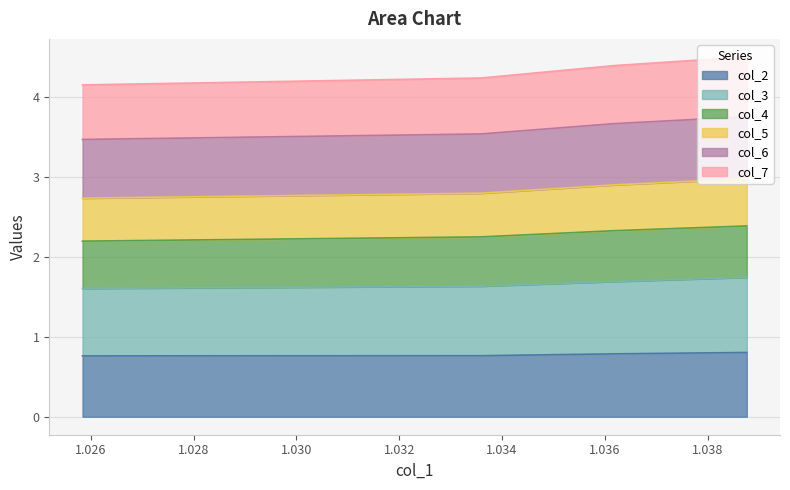

Does the chart display data point markers on the line(s)?

No